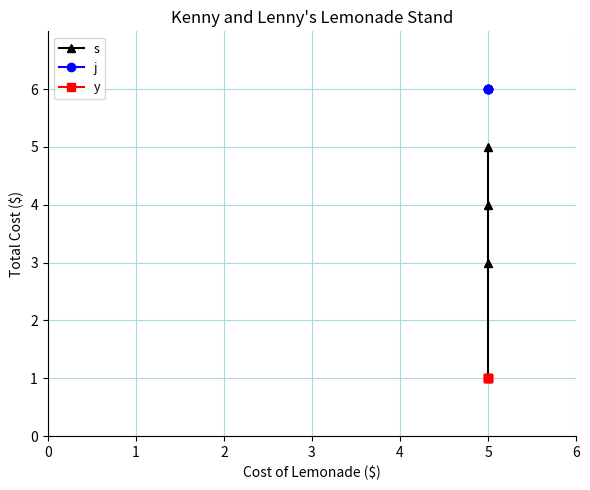

Between 2 and 3, which is larger?

3